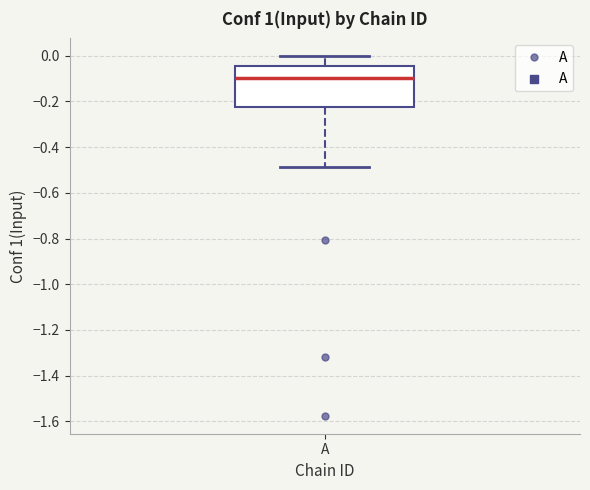

Where does the lower whisker of the box for A end on the y-axis? The values are not printed on the chart, so give them approximately, as read against the axis.

-0.48